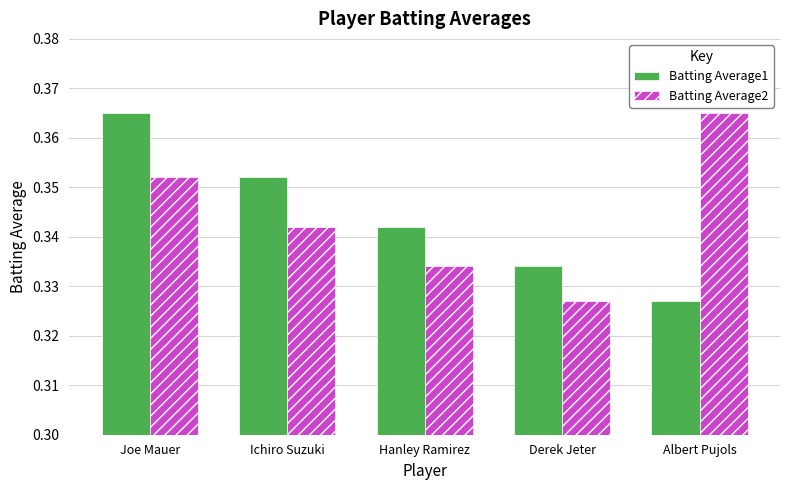

Which category has the highest value in the Batting Average2 series?

Albert Pujols